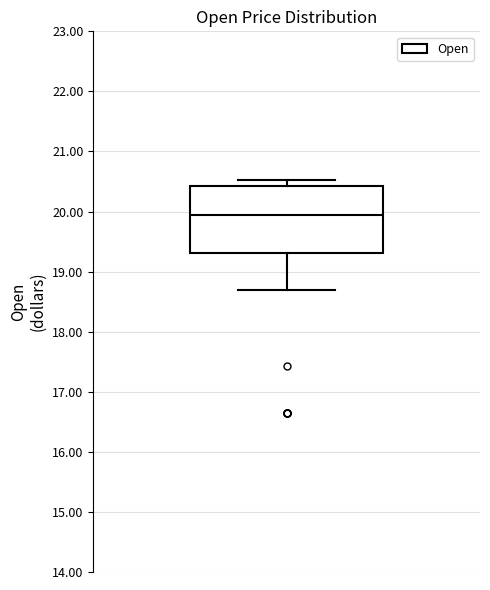

Read this box plot against the y-axis: the position of the median line, the range covered by the box, and the ends of both whiskers. The values are not printed on the chart, so give them approximately, as read against the axis.

median 20.0, box 19.3 to 20.4, whiskers 18.7 to 20.5